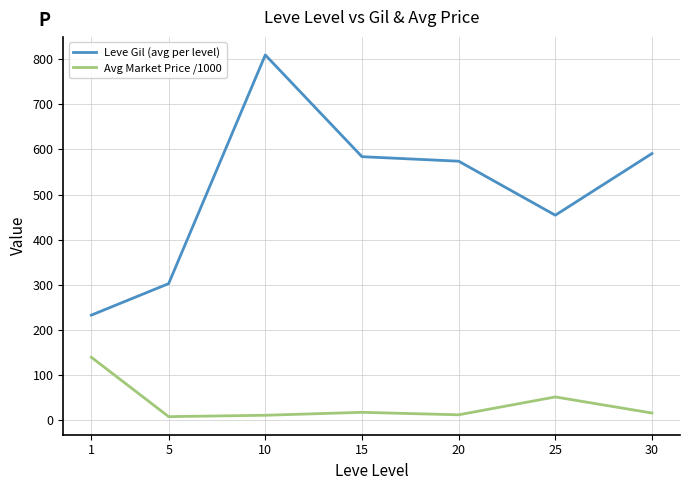

Is it true that Avg Market Price /1000 equals 82.9 at 25?

False